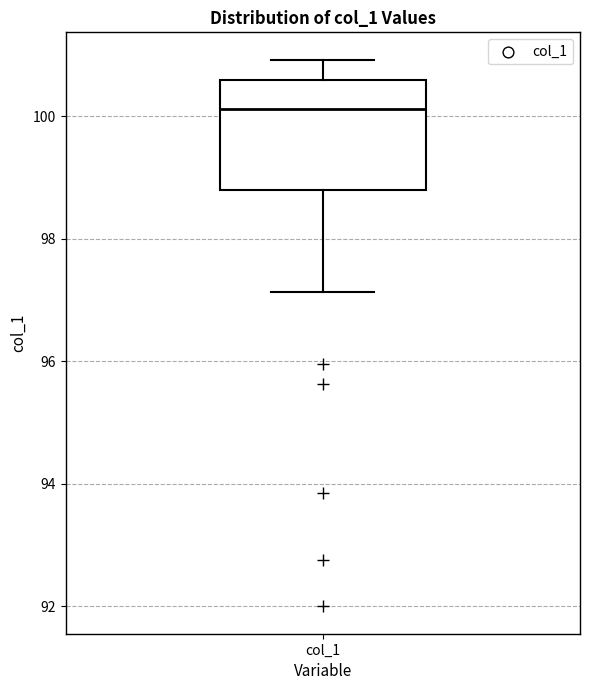

Transcribe this box plot: give where the median line is, the range the box spans, and where the two whiskers end, as read against the y-axis. The values are not printed on the chart, so give them approximately, as read against the axis.

median 100.2, box 98.8 to 100.6, whiskers 97.2 to 101.0